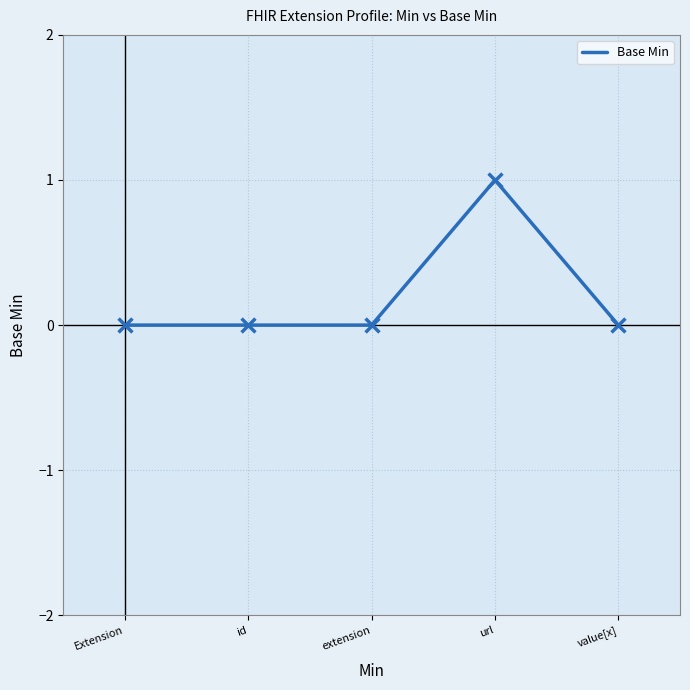

What is the change in value from extension to url?

+1